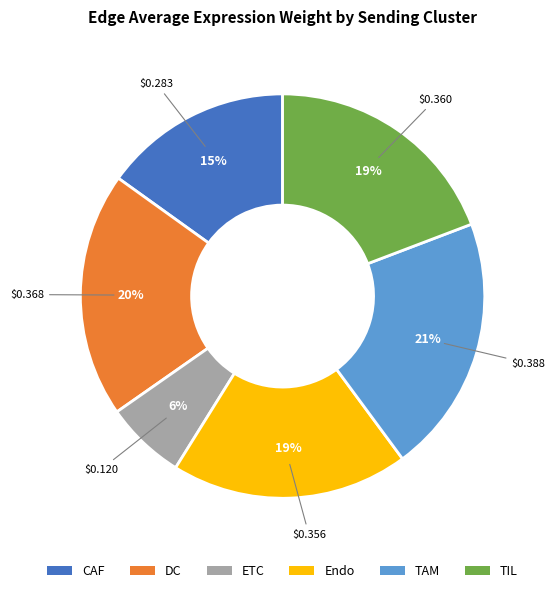

Which slice is the largest?

TAM